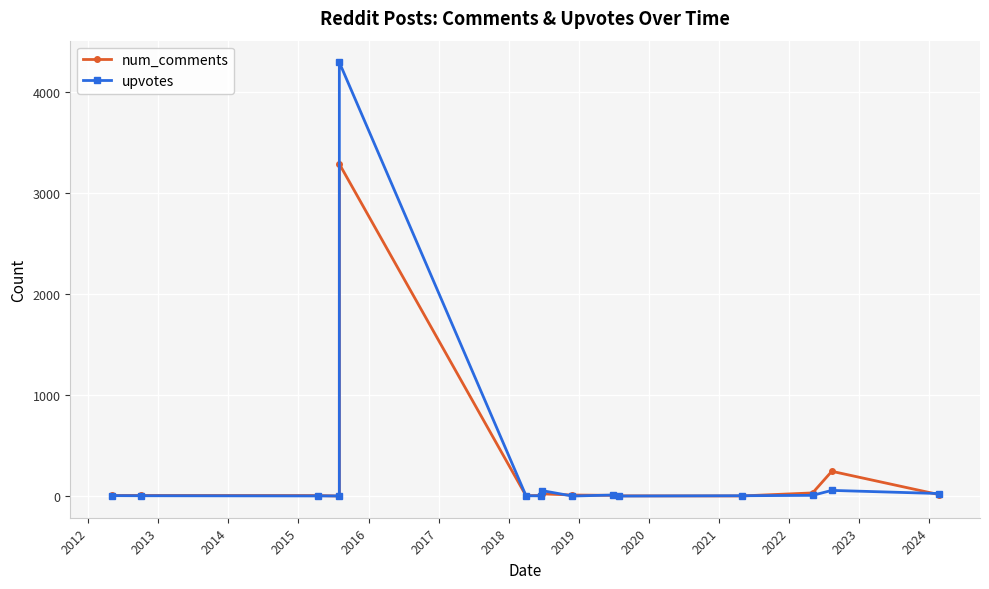

How many data points in num_comments are above 7?

7